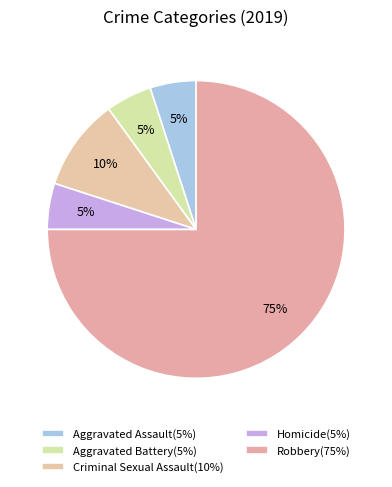

True or false: Criminal Sexual Assault accounts for 17% of the total.

False